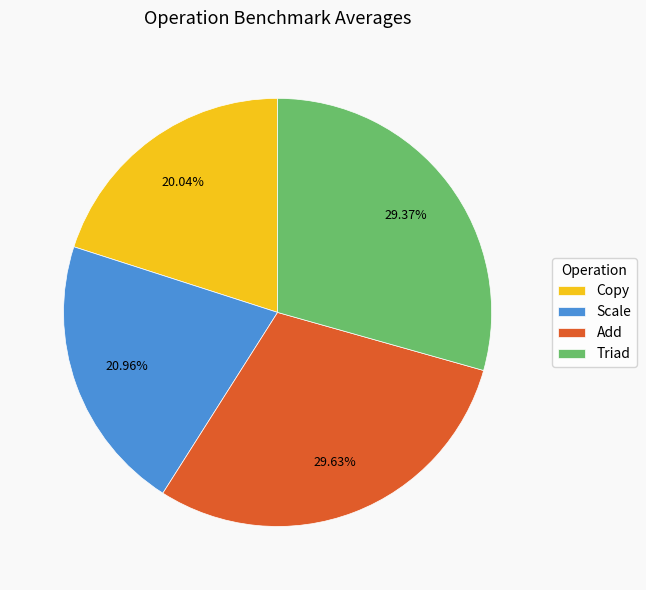

To the nearest percent, what percentage of the pie is Triad?

29%